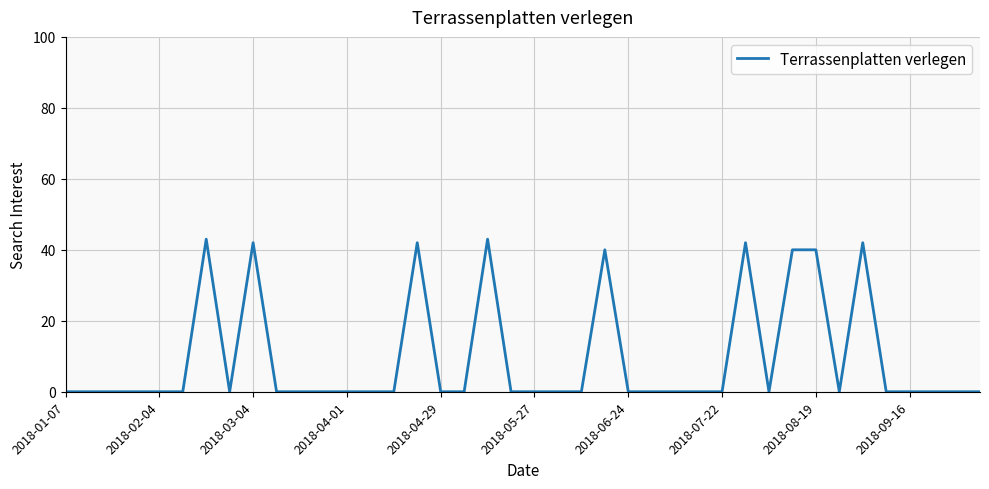

What is the maximum value shown in the chart?

43